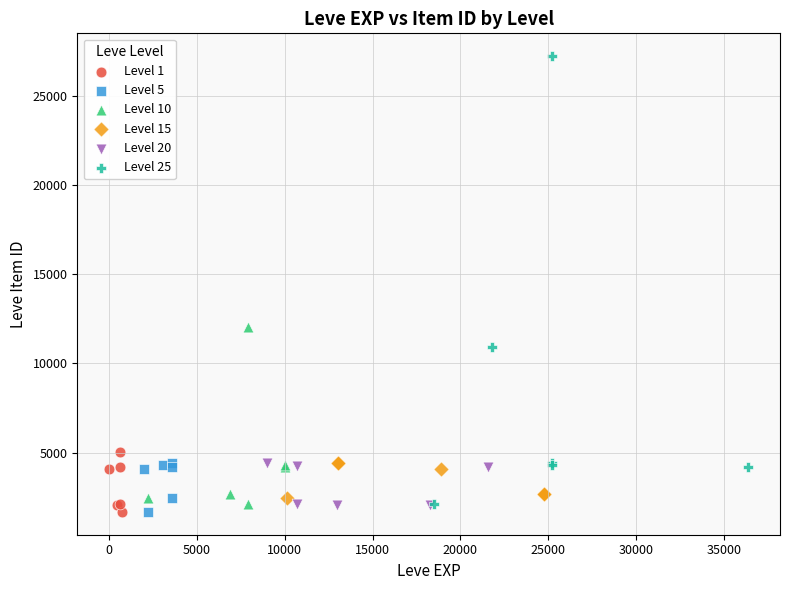

Which series reaches the maximum Y coordinate?

Level 25